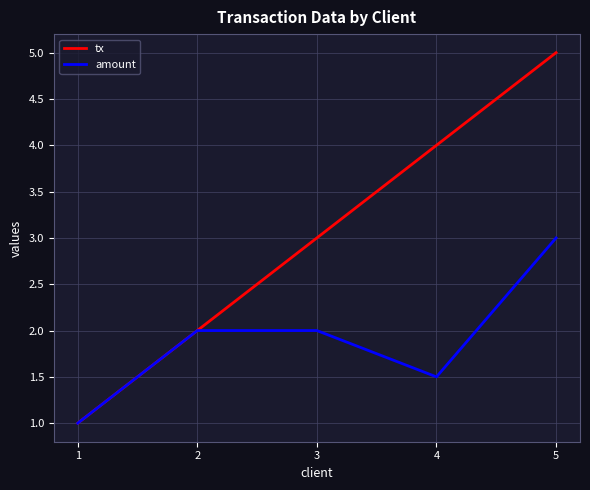

What is the sum of the amount values at 1 and 4?

2.5